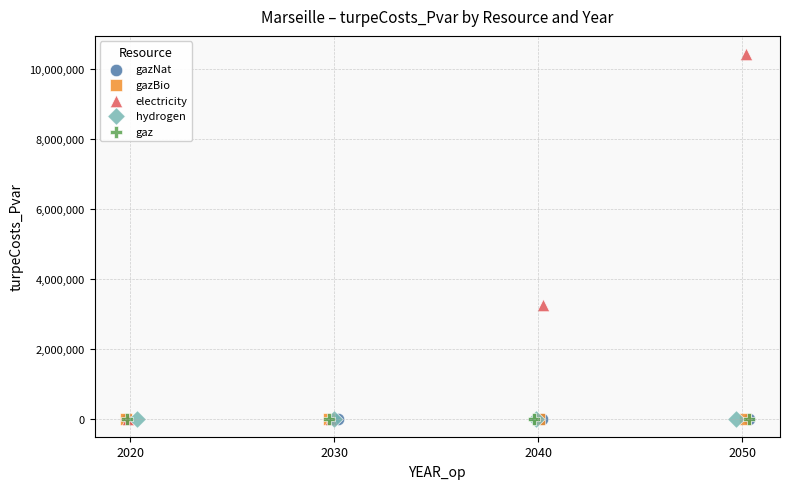

Which series reaches the maximum Y coordinate?

electricity